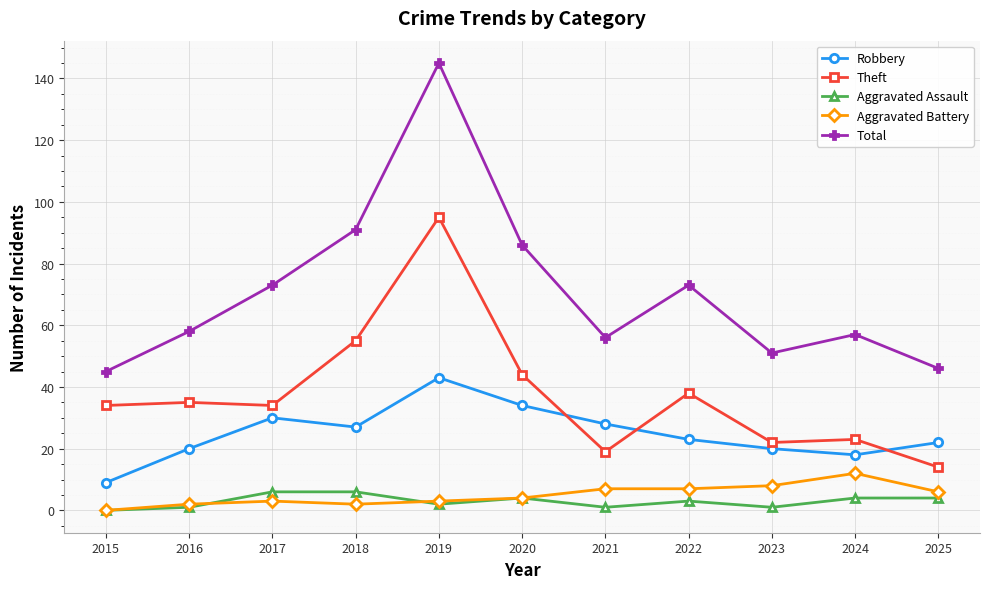

Which series has the widest spread of values?

Total